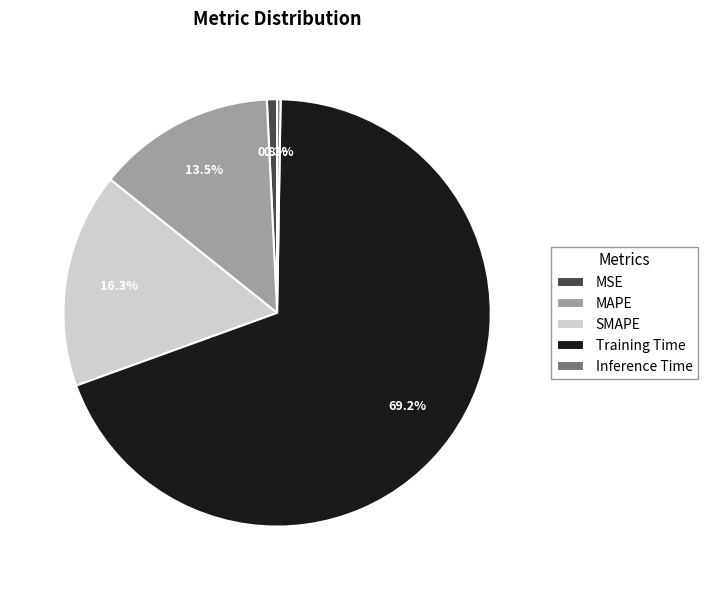

Combined, do MSE and SMAPE account for over 50%?

No